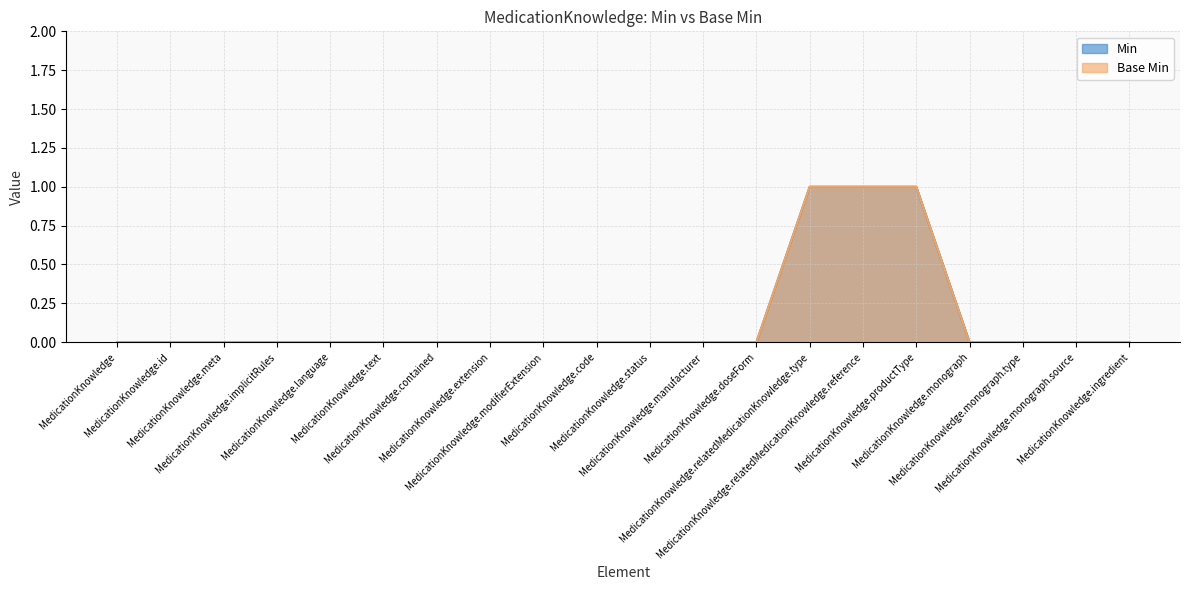

Reading right to left, what are all the values shown in this chart?

Min: MedicationKnowledge.ingredient=0	MedicationKnowledge.monograph.source=0	MedicationKnowledge.monograph.type=0	MedicationKnowledge.monograph=0	MedicationKnowledge.productType=1	MedicationKnowledge.relatedMedicationKnowledge.reference=1	MedicationKnowledge.relatedMedicationKnowledge.type=1	MedicationKnowledge.doseForm=0	MedicationKnowledge.manufacturer=0	MedicationKnowledge.status=0	MedicationKnowledge.code=0	MedicationKnowledge.modifierExtension=0	MedicationKnowledge.extension=0	MedicationKnowledge.contained=0	MedicationKnowledge.text=0	MedicationKnowledge.language=0	MedicationKnowledge.implicitRules=0	MedicationKnowledge.meta=0	MedicationKnowledge.id=0	MedicationKnowledge=0
Base Min: MedicationKnowledge.ingredient=0	MedicationKnowledge.monograph.source=0	MedicationKnowledge.monograph.type=0	MedicationKnowledge.monograph=0	MedicationKnowledge.productType=1	MedicationKnowledge.relatedMedicationKnowledge.reference=1	MedicationKnowledge.relatedMedicationKnowledge.type=1	MedicationKnowledge.doseForm=0	MedicationKnowledge.manufacturer=0	MedicationKnowledge.status=0	MedicationKnowledge.code=0	MedicationKnowledge.modifierExtension=0	MedicationKnowledge.extension=0	MedicationKnowledge.contained=0	MedicationKnowledge.text=0	MedicationKnowledge.language=0	MedicationKnowledge.implicitRules=0	MedicationKnowledge.meta=0	MedicationKnowledge.id=0	MedicationKnowledge=0